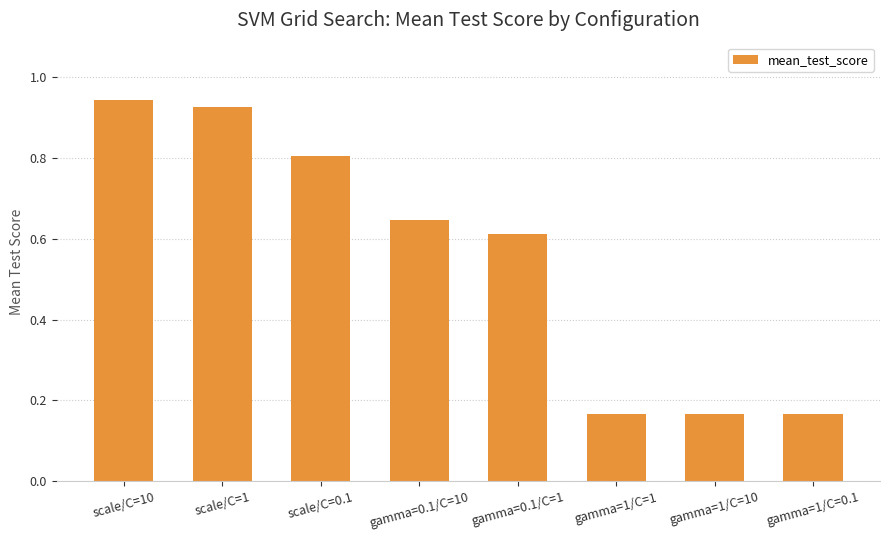

Which has a higher value, gamma=1/C=1 or scale/C=10?

scale/C=10